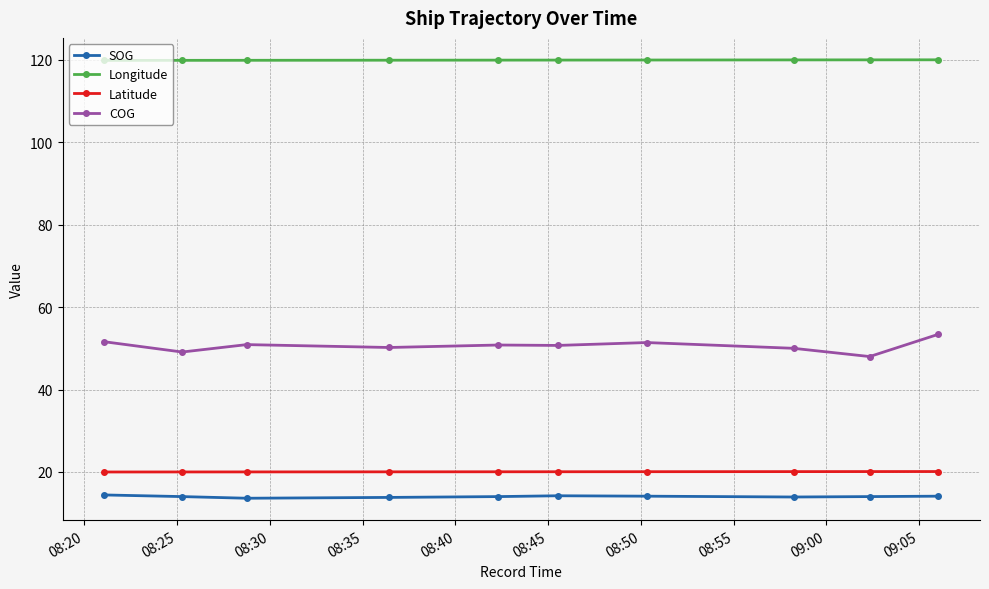

True or false: SOG has more than 0 interior local peaks.

True